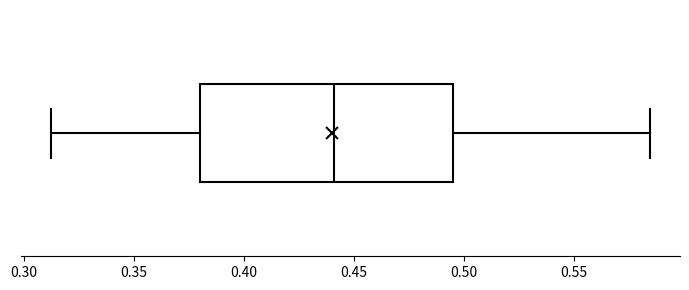

Read this box plot against the x-axis: the position of the median line, the range covered by the box, and the ends of both whiskers. The values are not printed on the chart, so give them approximately, as read against the axis.

median 0.440, box 0.380 to 0.495, whiskers 0.315 to 0.585